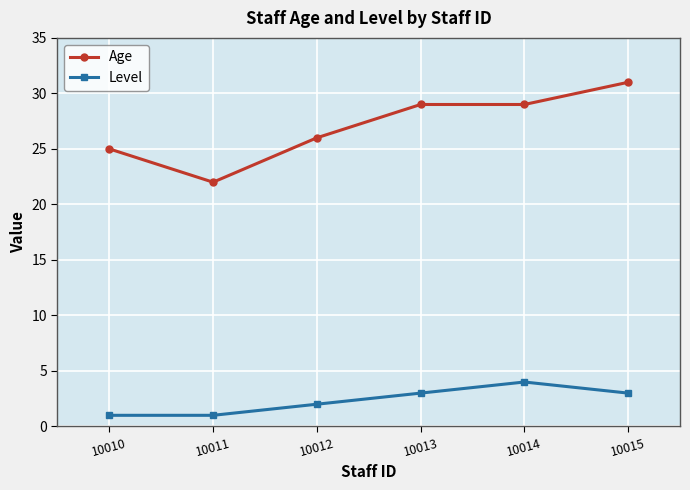

Rank the series by their average value, from highest to lowest.

Age, Level